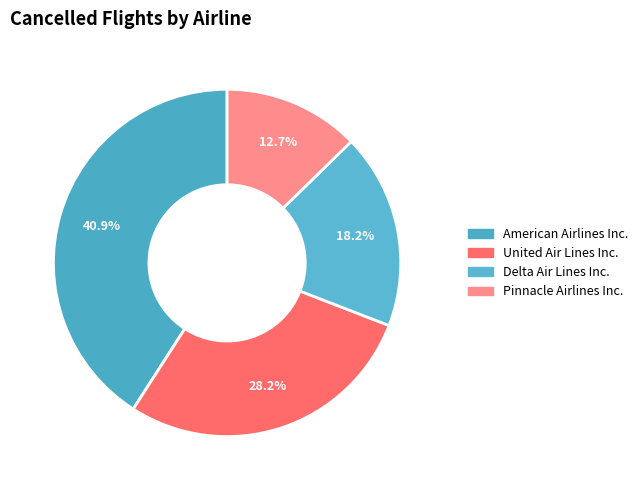

What percentage is NOT represented by Pinnacle Airlines Inc.?

87.3%